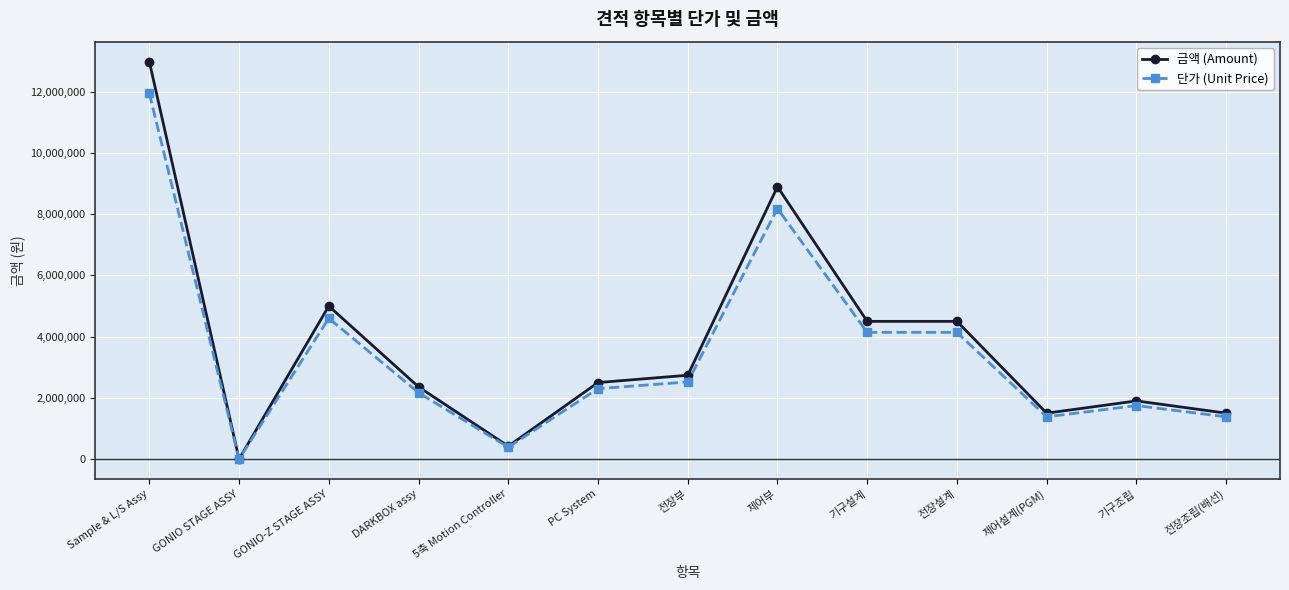

Reading left to right, extract all data points from this chart.

금액 (Amount): 12990574.0	0.0	5000000.0	2358500.0	420000.0	2500000.0	2739200.0	8900000.0	4500000.0	4500000.0	1500000.0	1900000.0	1500000.0
단가 (Unit Price): 11951328.1	0.0	4600000.0	2169820.0	386400.0	2300000.0	2520064.0	8188000.0	4140000.0	4140000.0	1380000.0	1748000.0	1380000.0